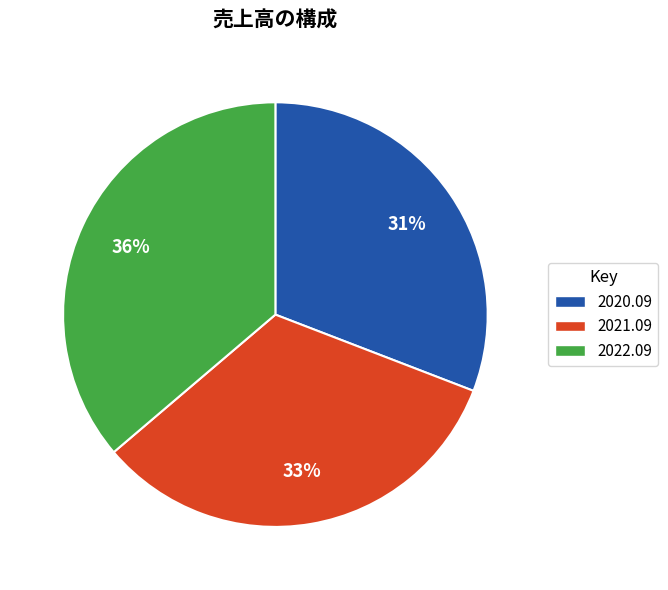

To the nearest percent, what percentage of the pie is 2021.09?

33%